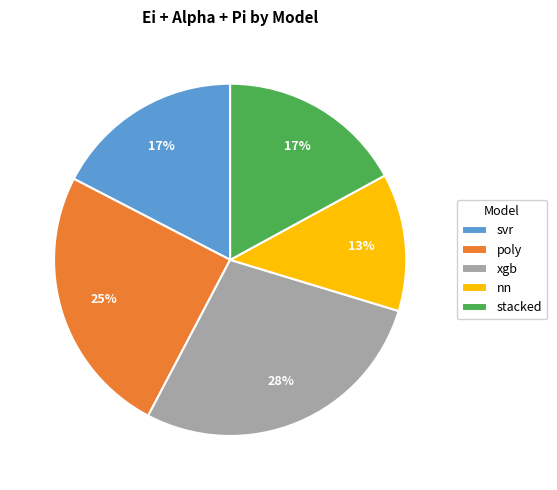

Is the sum of xgb and nn greater than half?

No